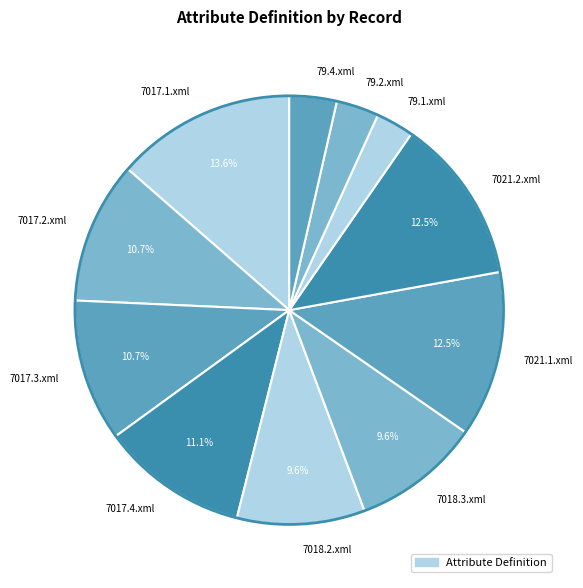

What is the largest slice in the pie chart?

7017.1.xml